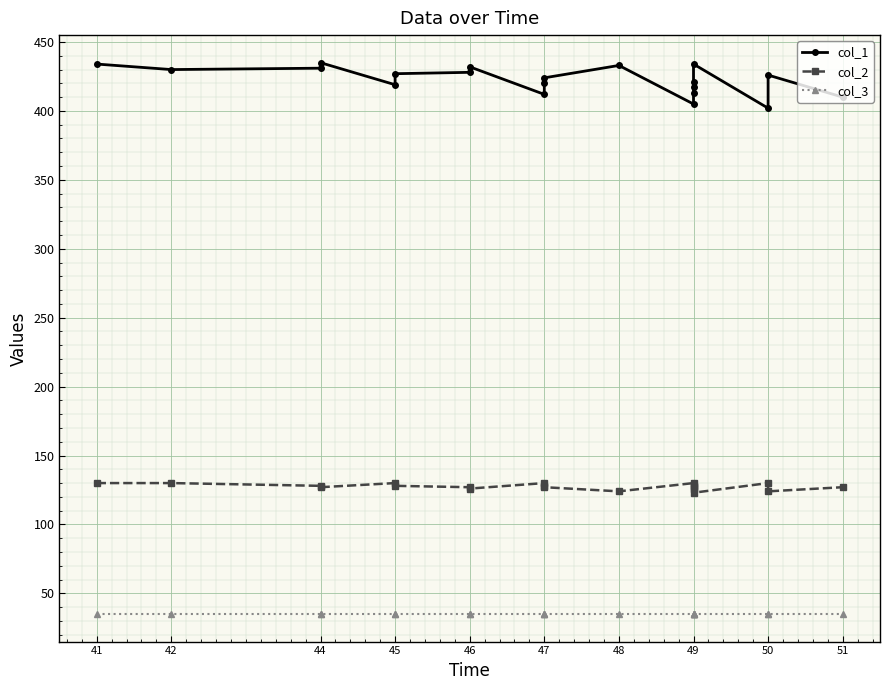

True or false: col_1 and col_2 intersect in this chart.

False